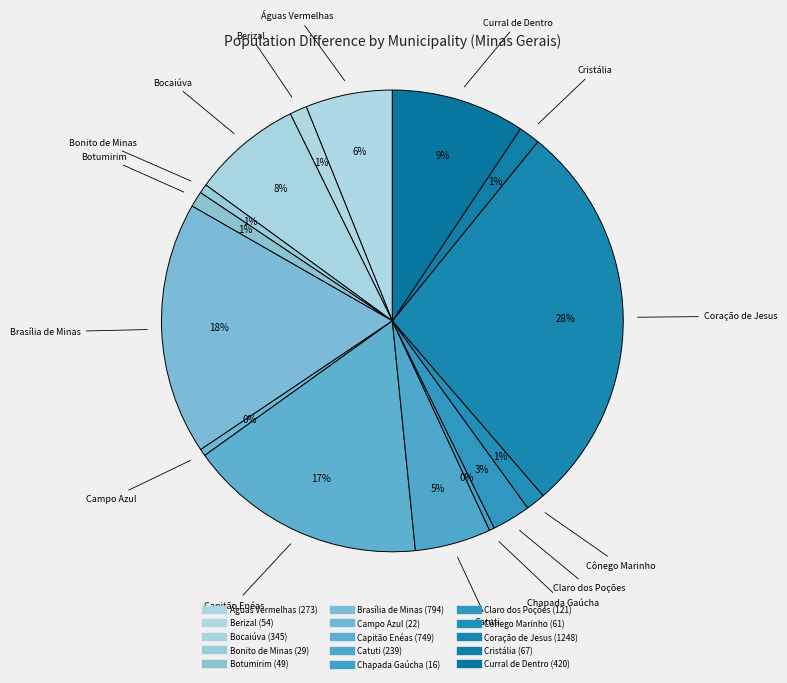

Does Cristália account for over 50% of the chart?

No